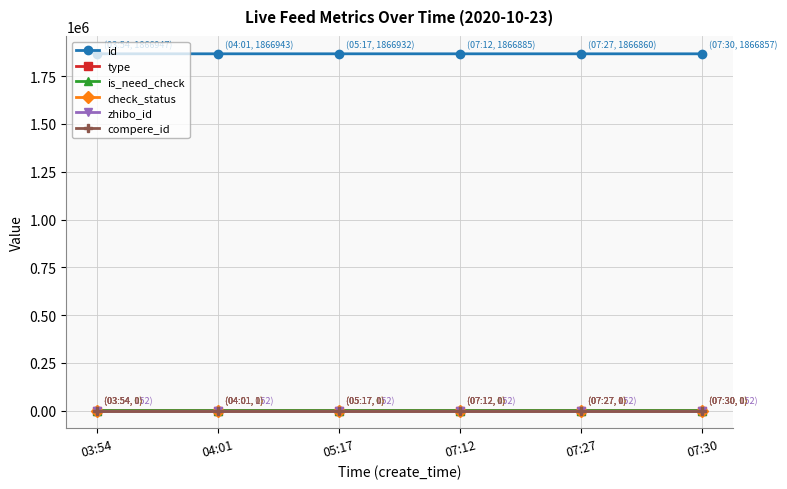

True or false: is_need_check and id intersect in this chart.

False